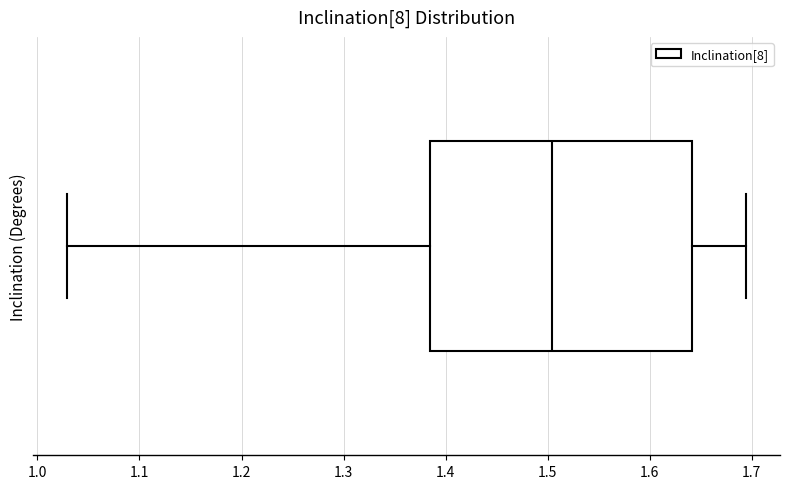

Read this box plot against the x-axis: the position of the median line, the range covered by the box, and the ends of both whiskers. The values are not printed on the chart, so give them approximately, as read against the axis.

median 1.50, box 1.38 to 1.64, whiskers 1.03 to 1.69